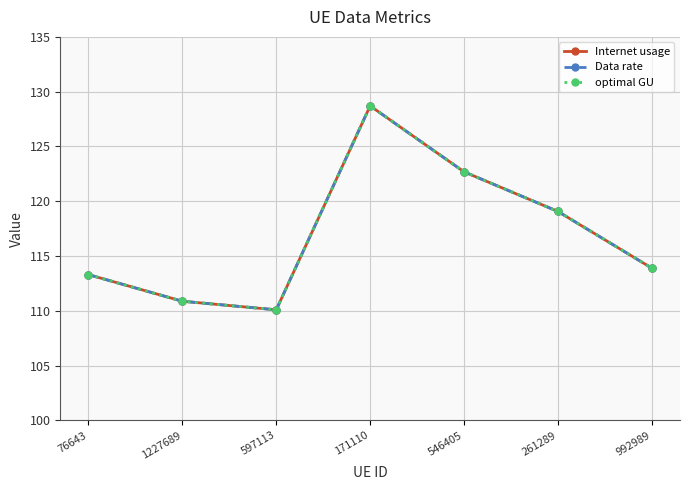

At which category does the chart reach its peak across all series?

171110